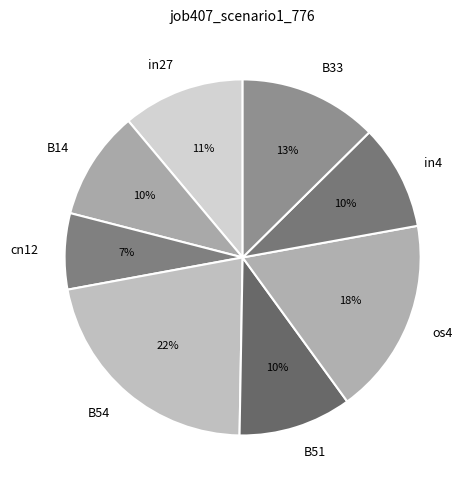

Combined, do in27 and B54 account for over 50%?

No